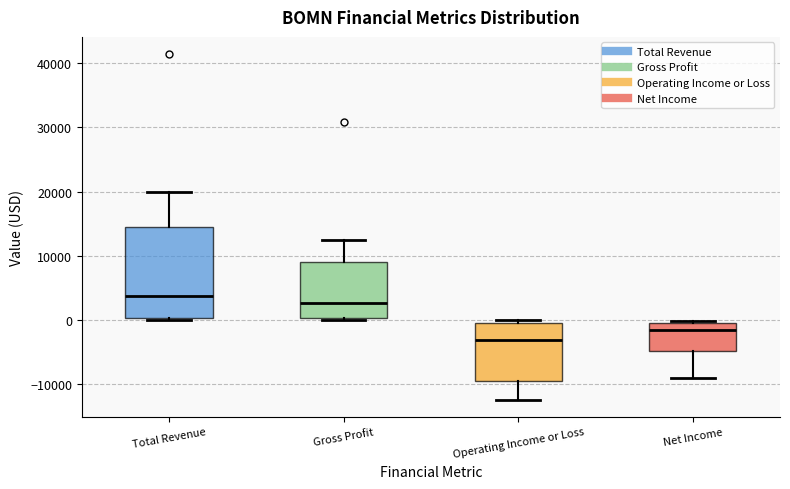

Reading left to right, transcribe this box plot: for each box, give where its median line is, the range the box spans, and where its two whiskers end, as read against the y-axis. The values are not printed on the chart, so give them approximately, as read against the axis.

Total Revenue: median 4000, box 0 to 15000, whiskers 0 (just below the box's lower edge) to 20000
Gross Profit: median 3000, box 0 to 9000, whiskers 0 to 12000
Operating Income or Loss: median -3000, box -10000 to 0, whiskers -12000 to 0 (just above the box's upper edge)
Net Income: median -1000 (just below the box's upper edge), box -5000 to -1000, whiskers -9000 to 0